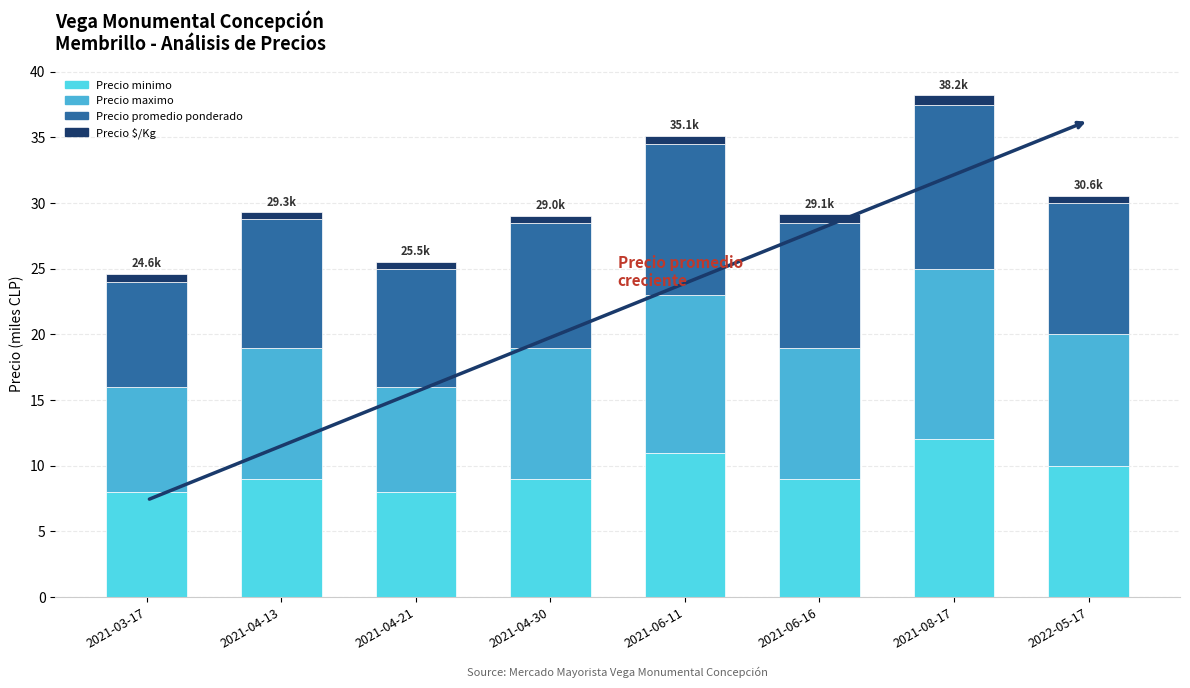

Is it true that Precio minimo equals 2.9 at 2021-04-21?

False